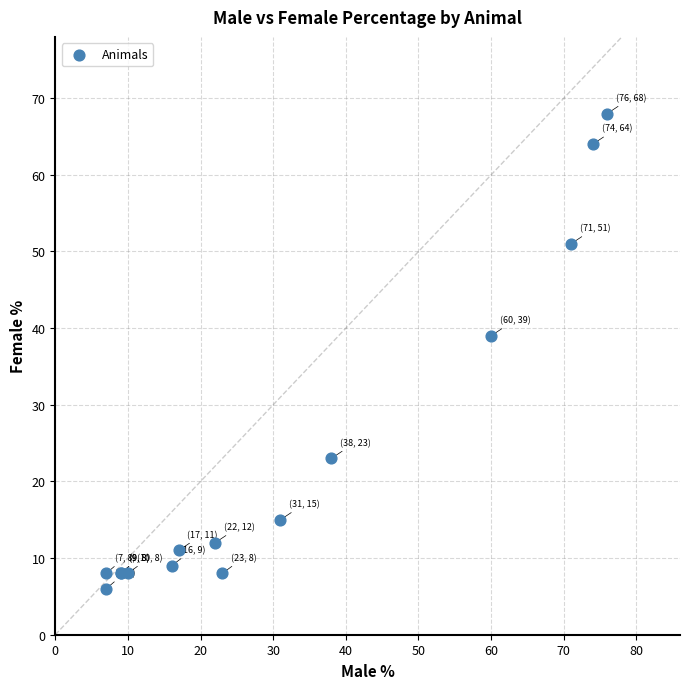

What Y value in the scatter plot is closest to 37?

39